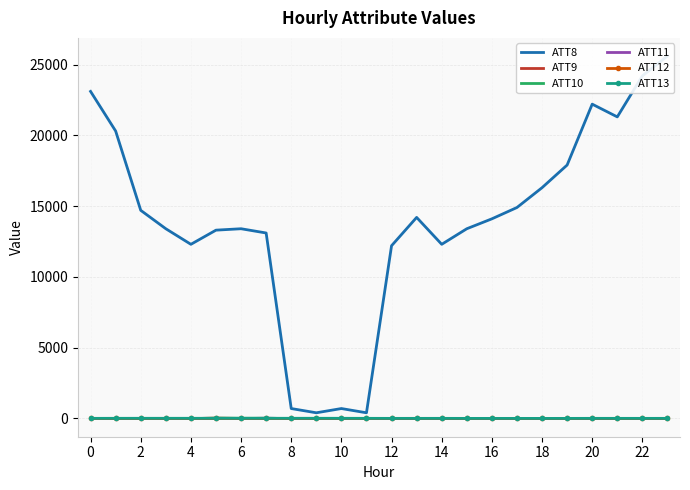

What is the difference between the second highest and second lowest values in the ATT9 series?

9.3